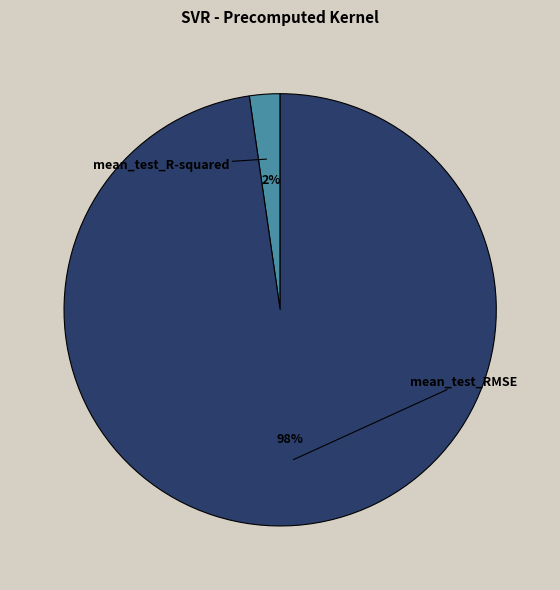

To the nearest percent, what is the average slice percentage?

50%